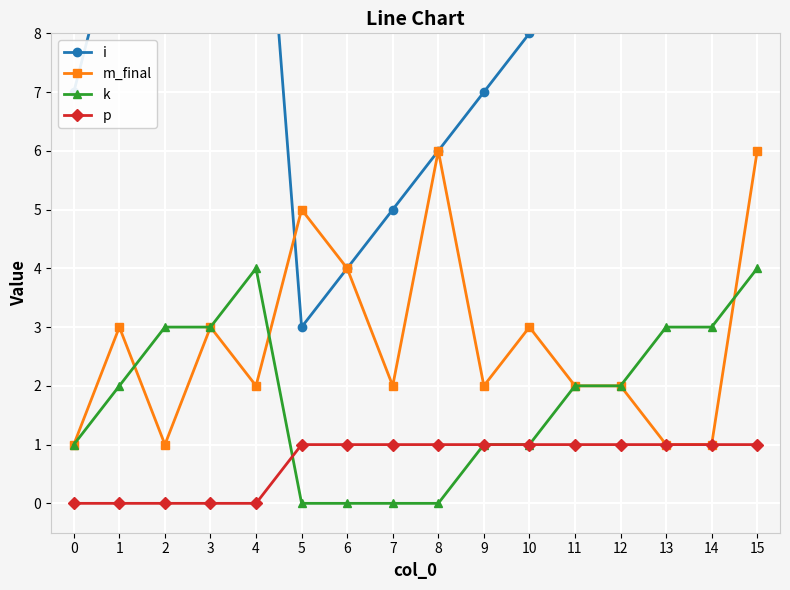

Where is i nearest to the value 8?

10